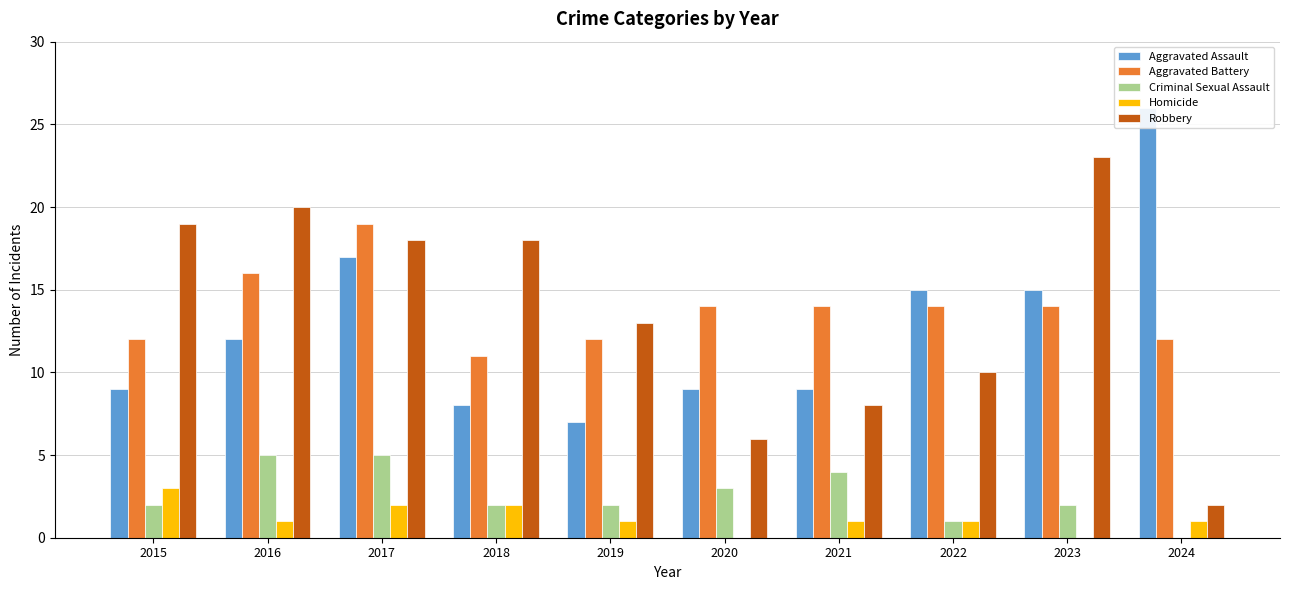

How many data points in Aggravated Assault are above 12?

4